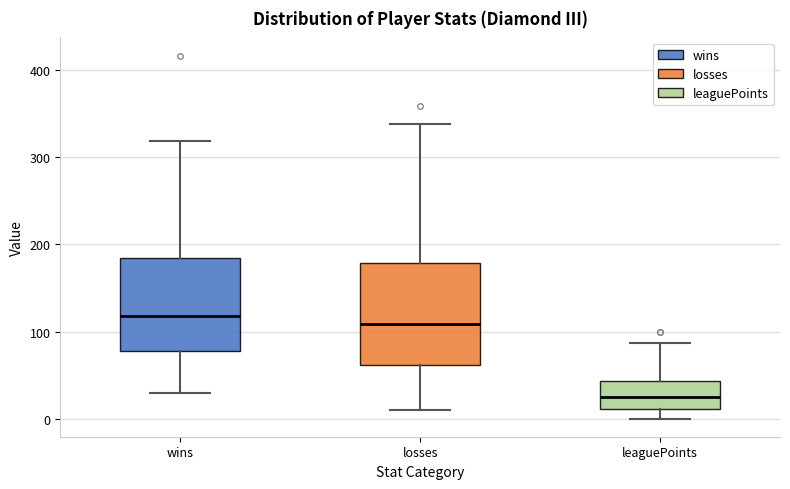

Reading left to right, read every box against the y-axis: the position of its median line, the range the box covers, and the ends of its whiskers. The values are not printed on the chart, so give them approximately, as read against the axis.

wins: median 120, box 80 to 180, whiskers 30 to 320
losses: median 110, box 60 to 180, whiskers 10 to 340
leaguePoints: median 30, box 10 to 40, whiskers 0 to 90